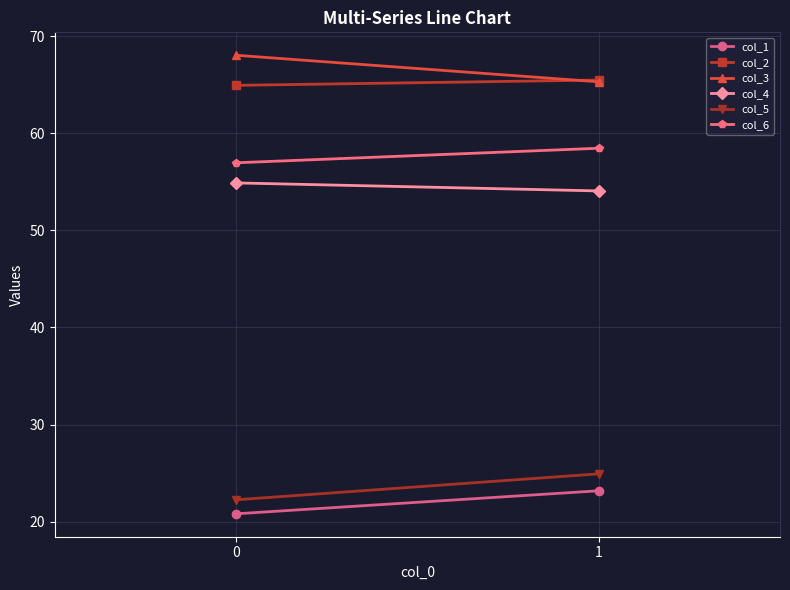

What is the value of the col_3 point at the 1st from the left?

68.0